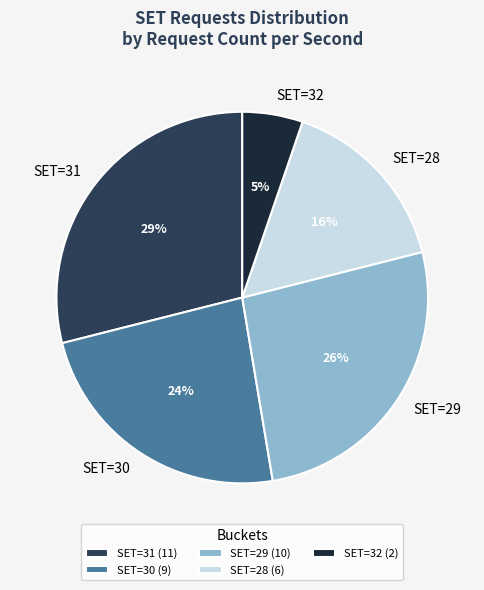

Does SET=30 represent more than half of the total?

No